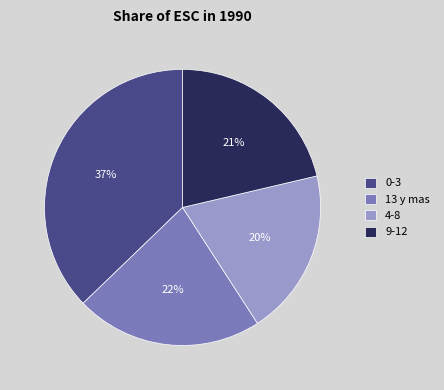

Rank the categories by value from highest to lowest.

0-3, 13 y mas, 9-12, 4-8